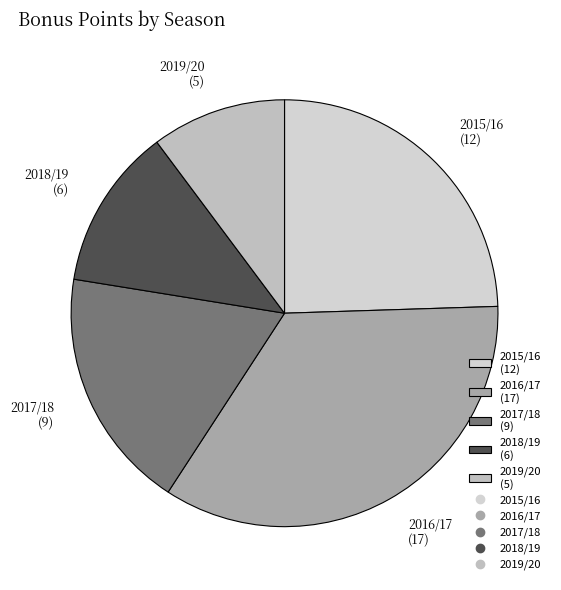

What is the ratio of the value at 2018/19 to the value at 2016/17?

0.4